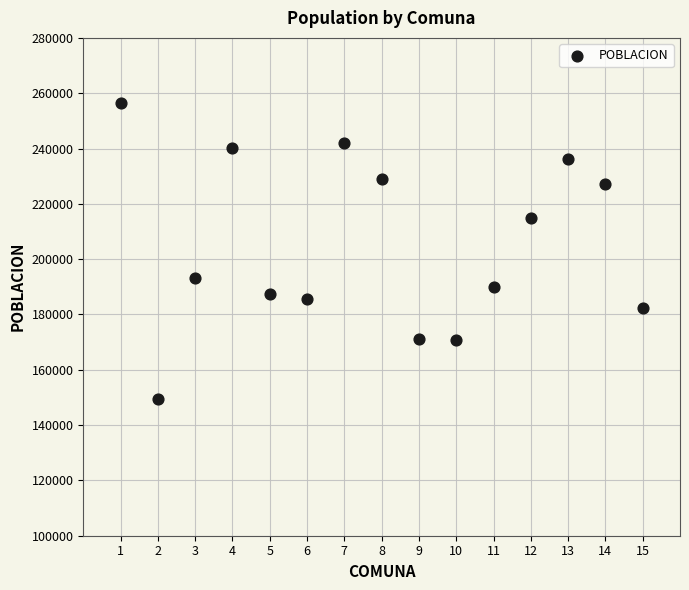

What Y value in the scatter plot is closest to 202917?

193276